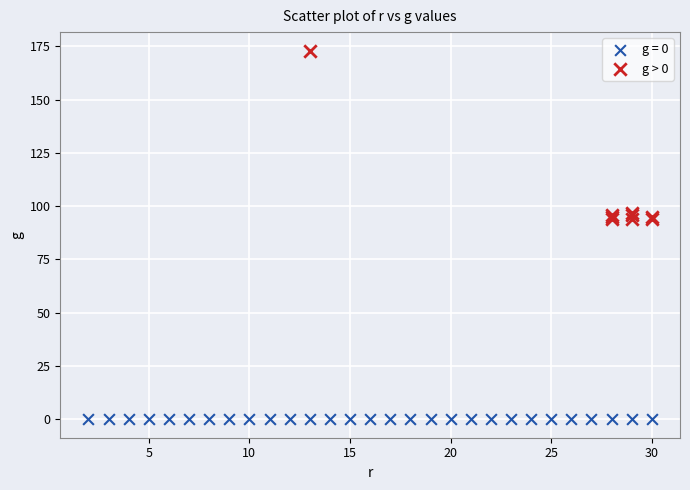

Which series reaches the maximum Y coordinate?

g > 0